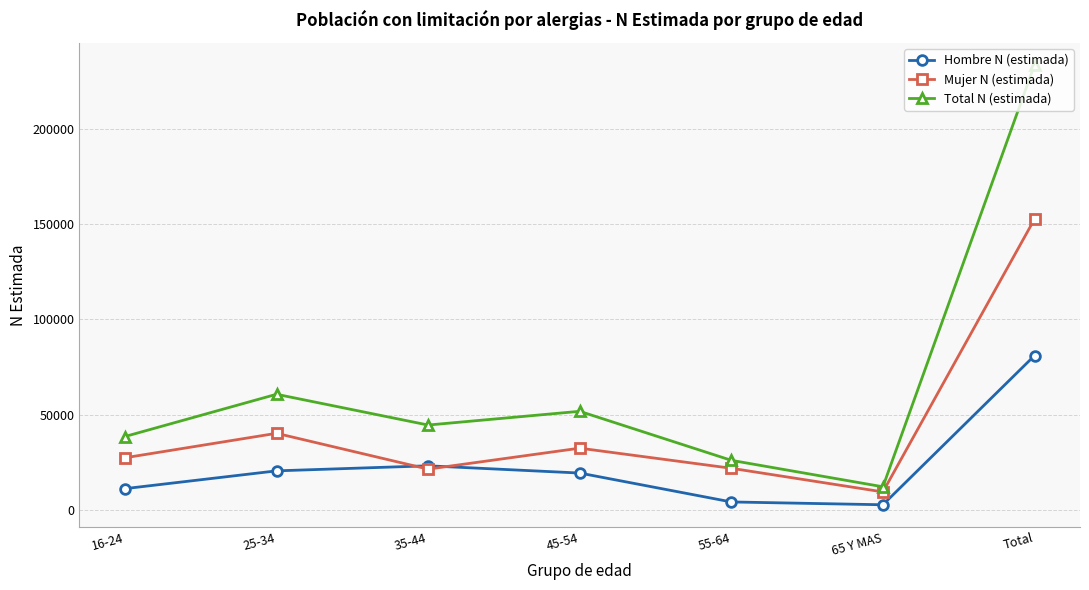

At which label is Hombre N (estimada) closest to 41864?

35-44